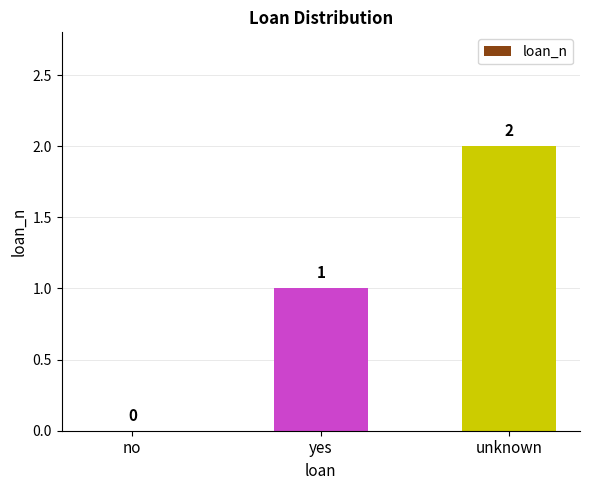

What is the maximum value shown in the chart?

2